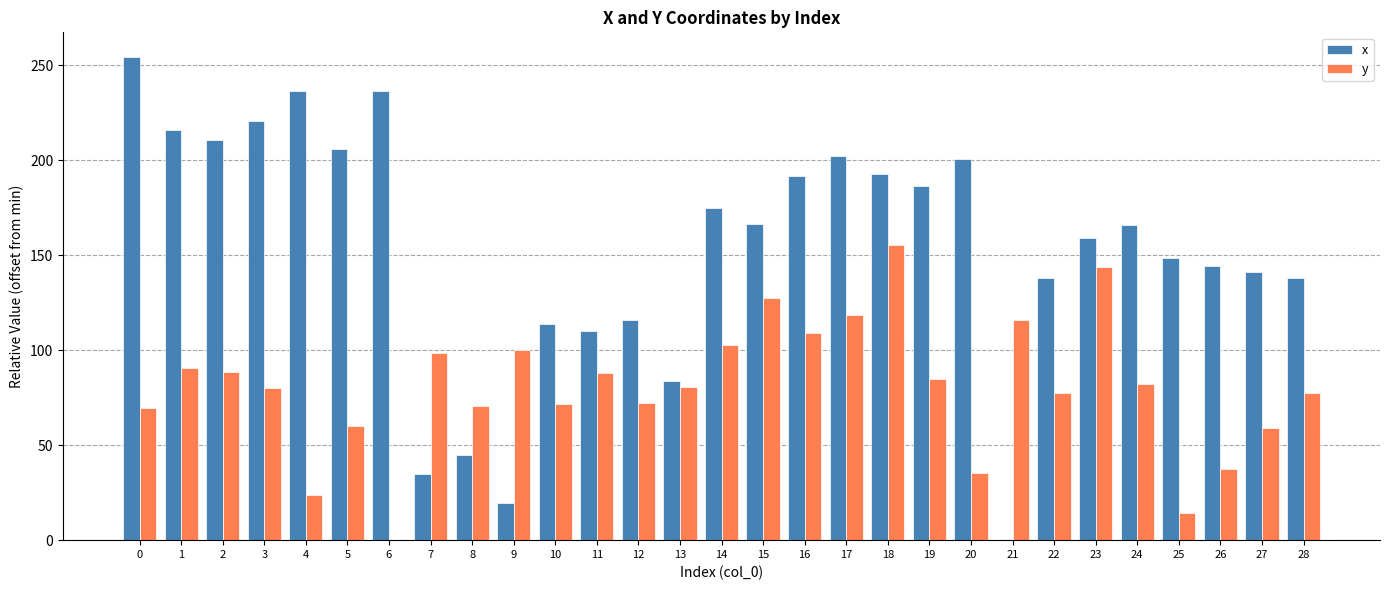

How many data points does each series have?

29